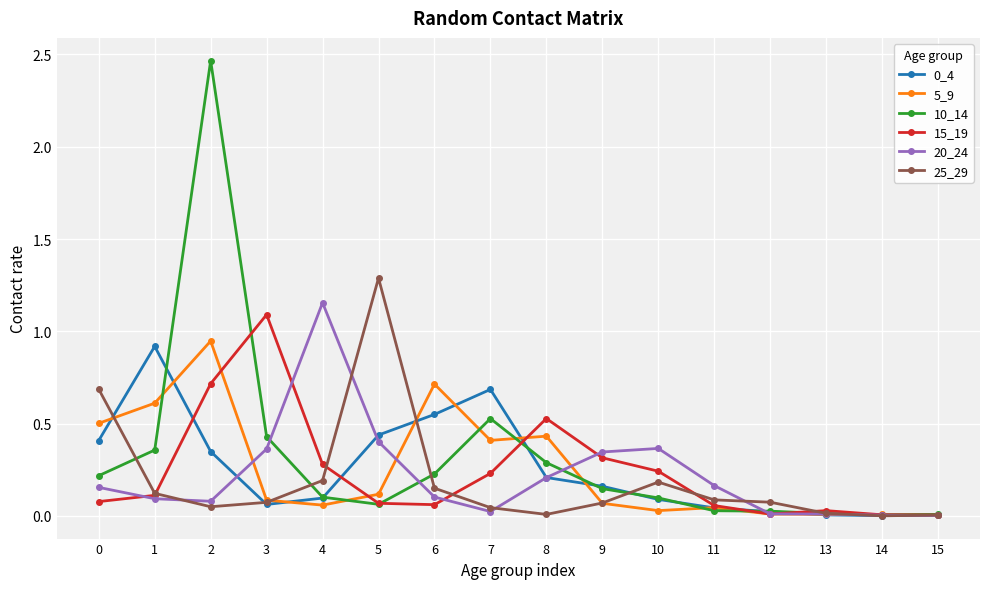

Is it true that 15_19 equals 0.0 at 15?

True